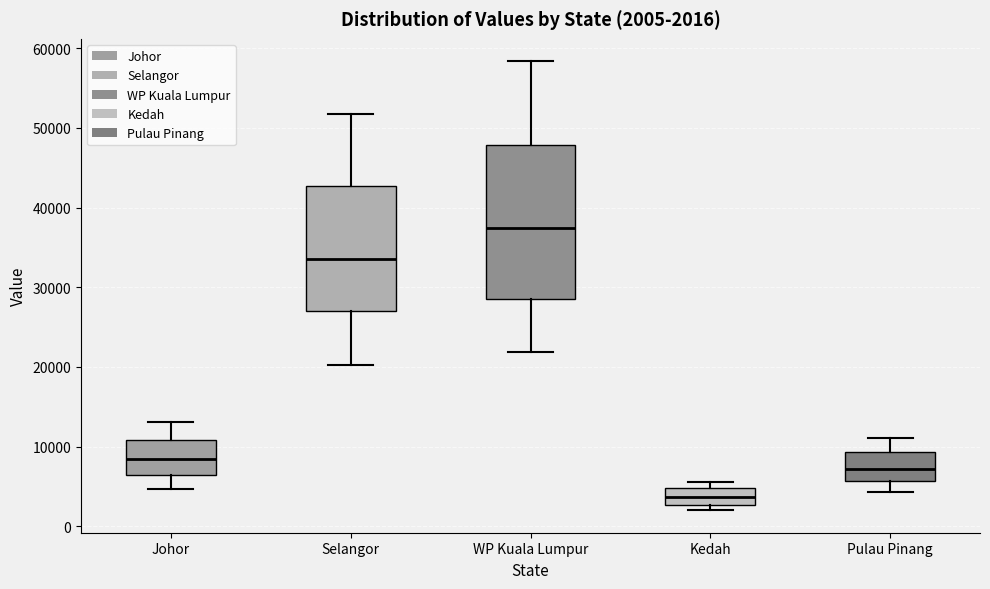

Which box is the tallest, from its lower edge to its upper edge?

WP Kuala Lumpur